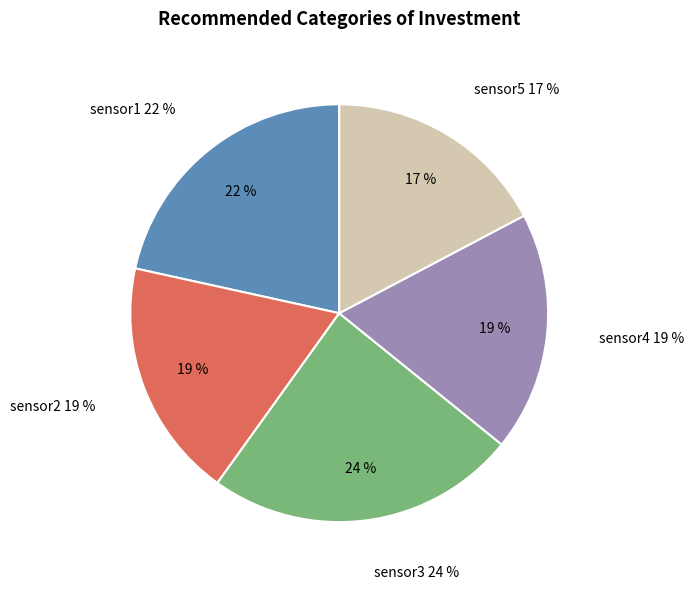

The sensor3 slice represents 1% of the pie. True or false?

False